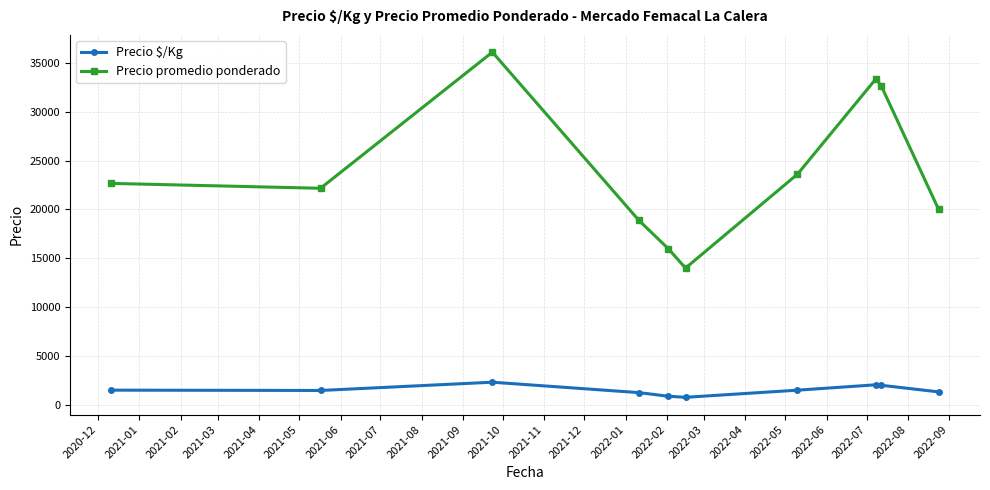

Which series has the largest total across all categories?

Precio promedio ponderado